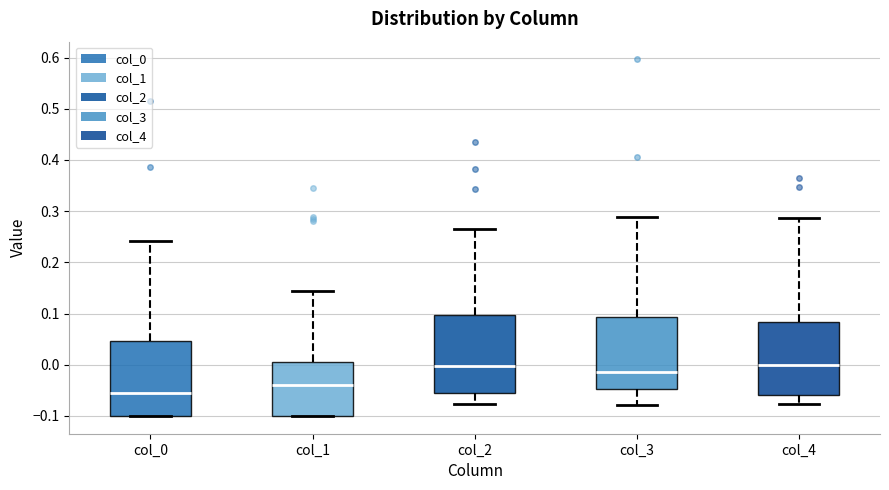

Reading left to right, read every box against the y-axis: the position of its median line, the range the box covers, and the ends of its whiskers. The values are not printed on the chart, so give them approximately, as read against the axis.

col_0: median -0.06, box -0.10 to 0.05, whiskers -0.10 to 0.24
col_1: median -0.04, box -0.10 to 0.00, whiskers -0.10 to 0.14
col_2: median 0.00, box -0.06 to 0.10, whiskers -0.08 to 0.27
col_3: median -0.01, box -0.05 to 0.09, whiskers -0.08 to 0.29
col_4: median 0.00, box -0.06 to 0.08, whiskers -0.08 to 0.29